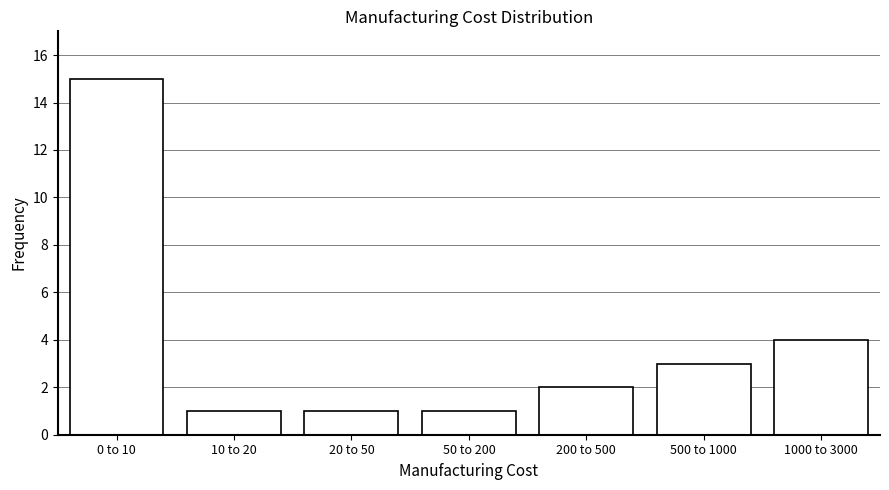

Reading right to left, extract all data points from this chart.

4	3	2	1	1	1	15